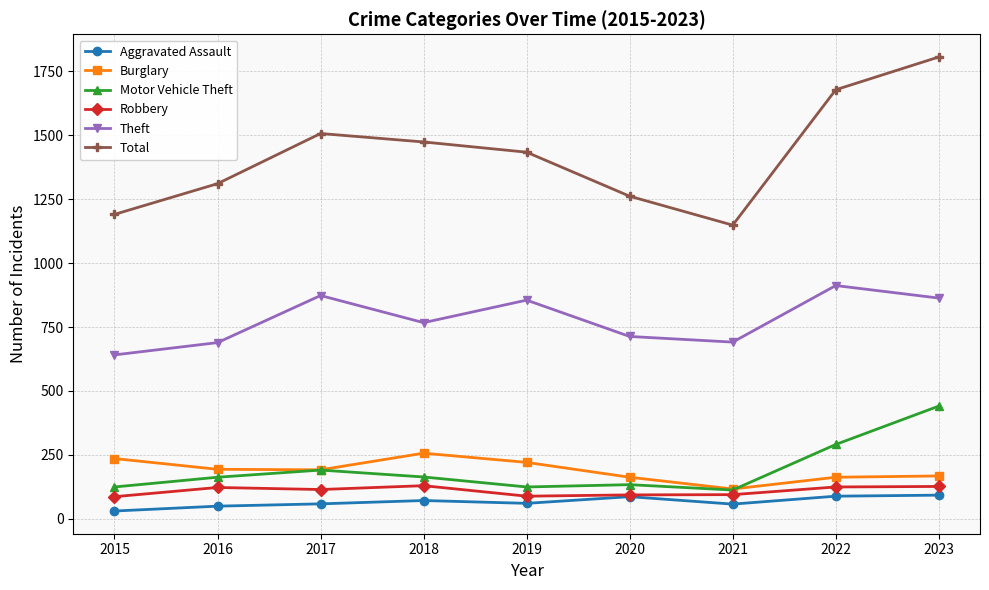

What are all the series names shown in the legend?

Aggravated Assault, Burglary, Motor Vehicle Theft, Robbery, Theft, Total